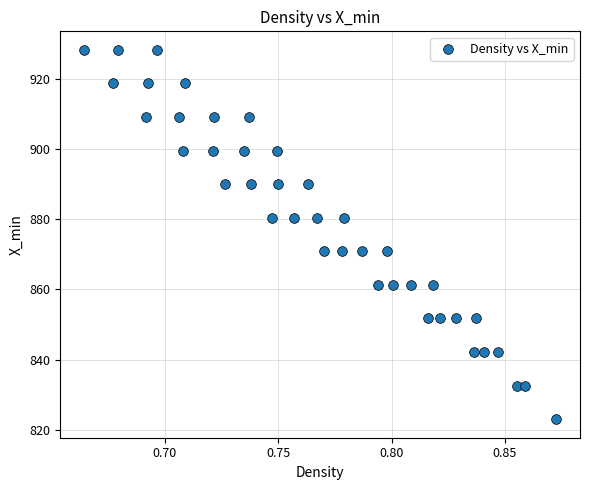

What is the range of Y values (max minus min)?

105.2